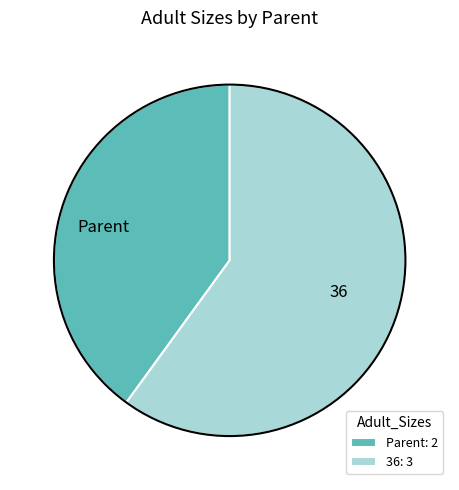

Do Parent and 36 together represent more than half of the pie?

Yes